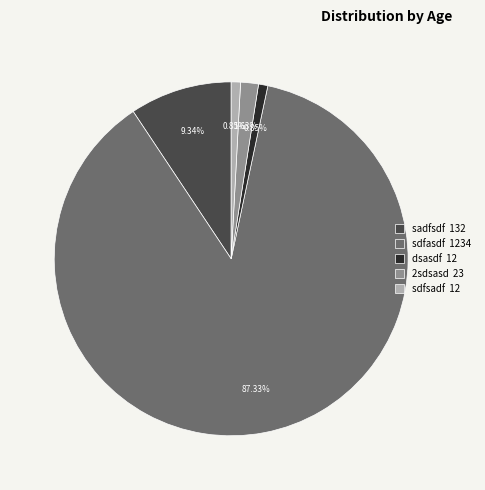

To the nearest percent, what is the difference between the sadfsdf and dsasdf slice percentages?

8%